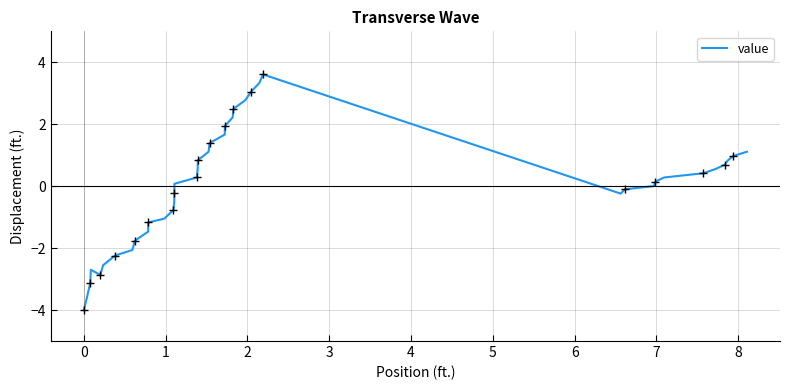

True or false: the data has more than 1 interior local peaks.

True